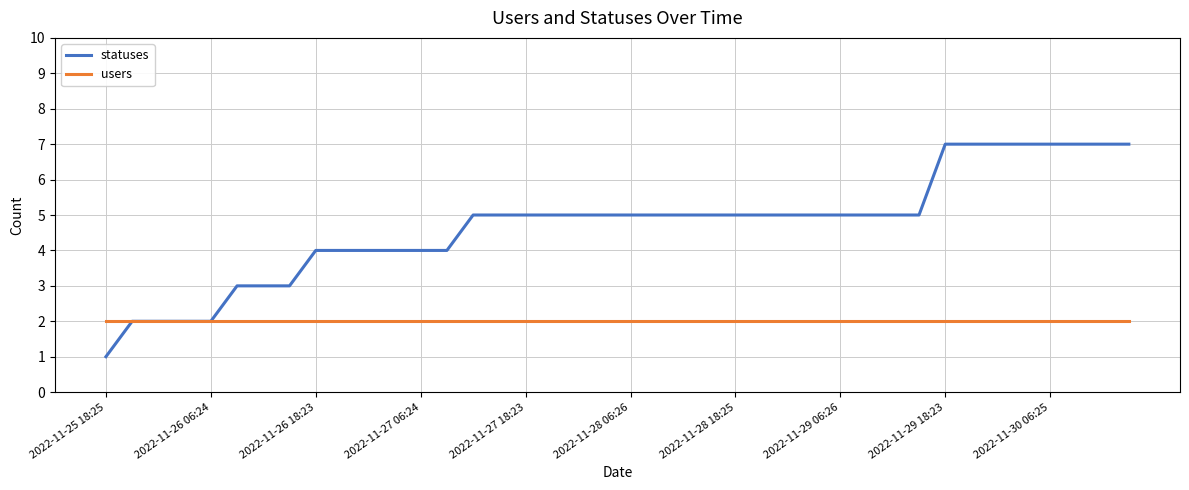

What is the maximum value shown in the chart?

7